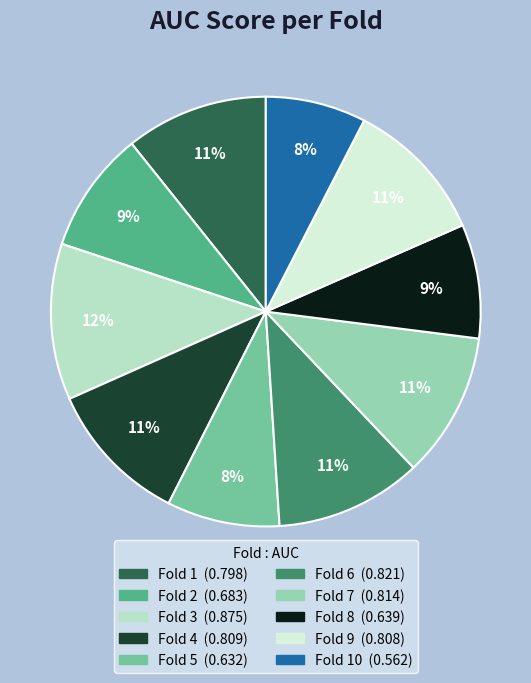

To the nearest percent, what is the average slice percentage?

10%